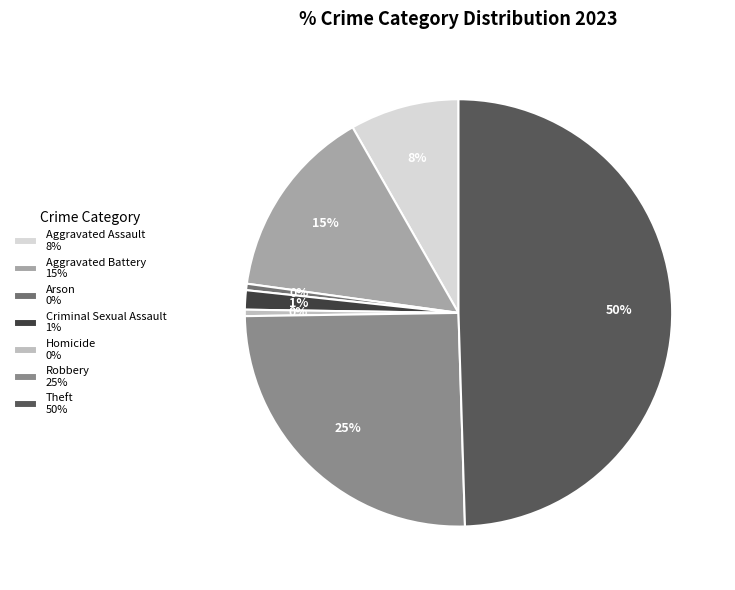

To the nearest percent, what portion does Robbery 25% represent?

25%